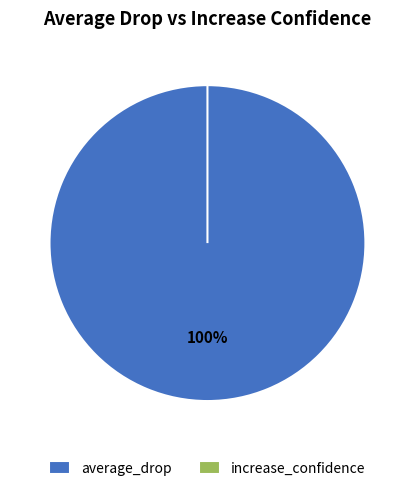

Is average_drop the majority of the pie?

Yes